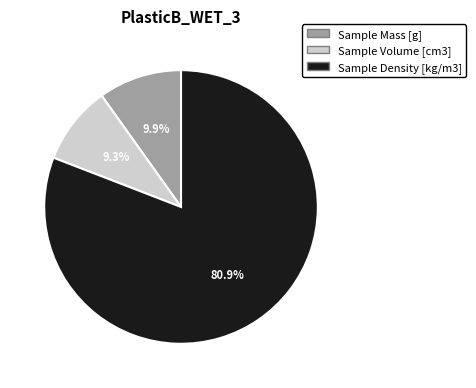

Is there a majority slice in this chart?

Yes